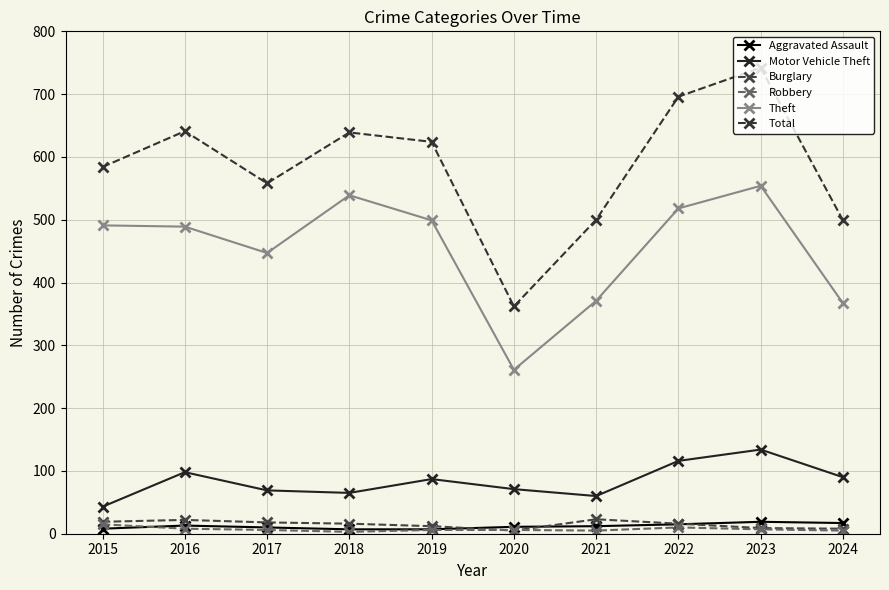

True or false: Total and Aggravated Assault cross at least once.

False